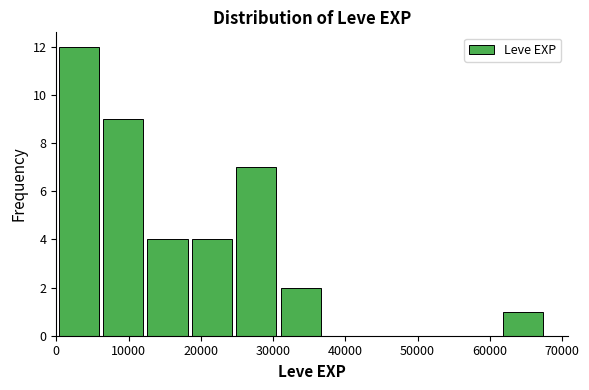

Reading left to right, list every bar in this chart as the range it spans on the x-axis followed by its height. Neither the bar edges nor the heights are printed on the chart, so give them approximately, as read against the axes.

0 to 6000: 12
6000 to 12000: 9
12000 to 18000: 4
18000 to 25000: 4
25000 to 31000: 7
31000 to 37000: 2
37000 to 43000: 0
43000 to 49000: 0
49000 to 55000: 0
55000 to 62000: 0
62000 to 68000: 1